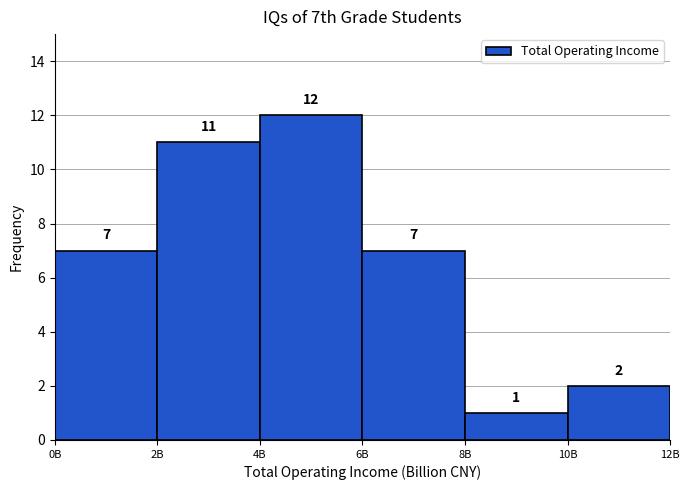

Reading left to right, transcribe all the data shown in this chart.

7	11	12	7	1	2